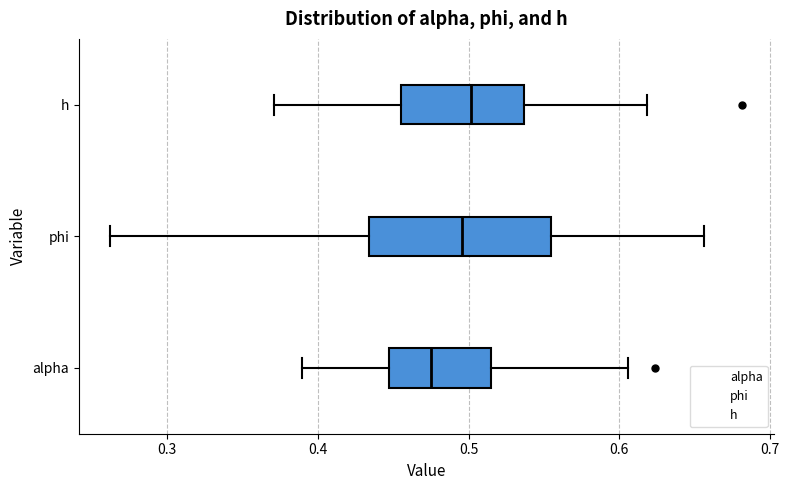

Reading bottom to top, transcribe this box plot: for each box, give where its median line is, the range the box spans, and where its two whiskers end, as read against the x-axis. The values are not printed on the chart, so give them approximately, as read against the axis.

alpha: median 0.47, box 0.45 to 0.51, whiskers 0.39 to 0.61
phi: median 0.50, box 0.43 to 0.56, whiskers 0.26 to 0.66
h: median 0.50, box 0.46 to 0.54, whiskers 0.37 to 0.62